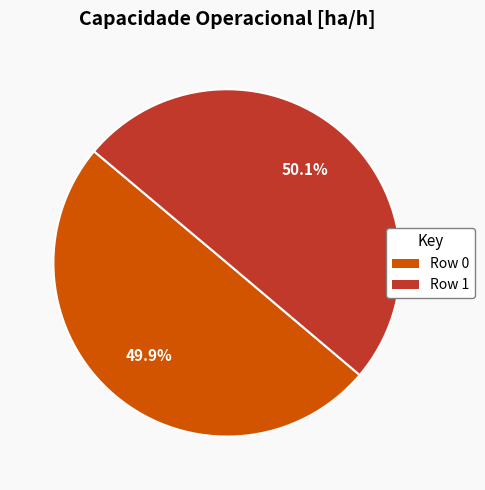

Approximately how many times larger is the value at Row 0 compared to Row 1?

1.0